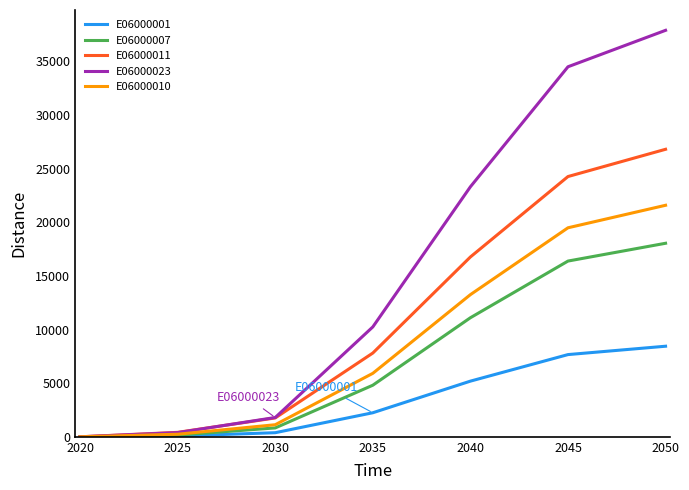

Which label corresponds to the largest value in the chart?

2050